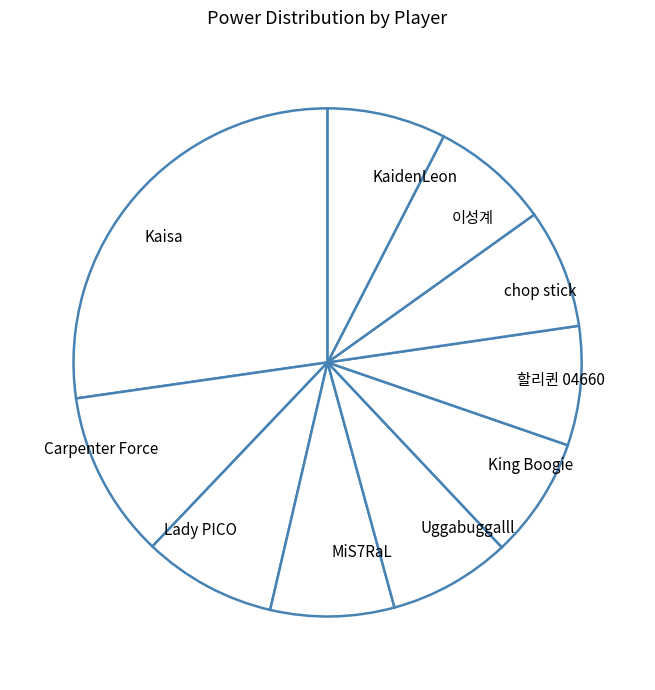

Does MiS7RaL account for over 50% of the chart?

No